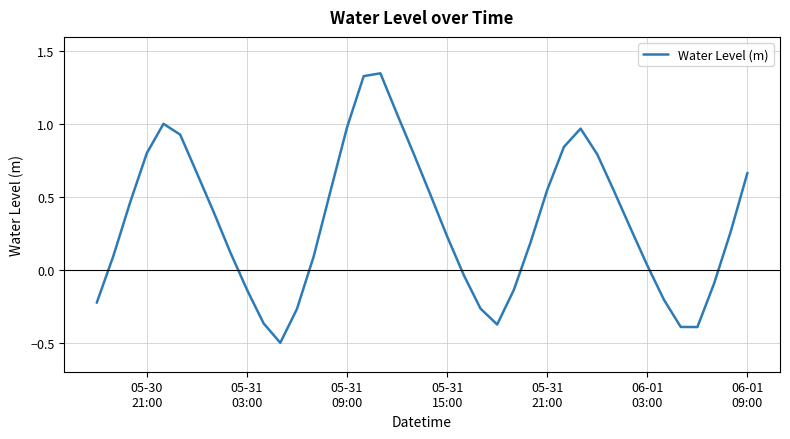

What is the difference between the maximum and minimum values?

1.9